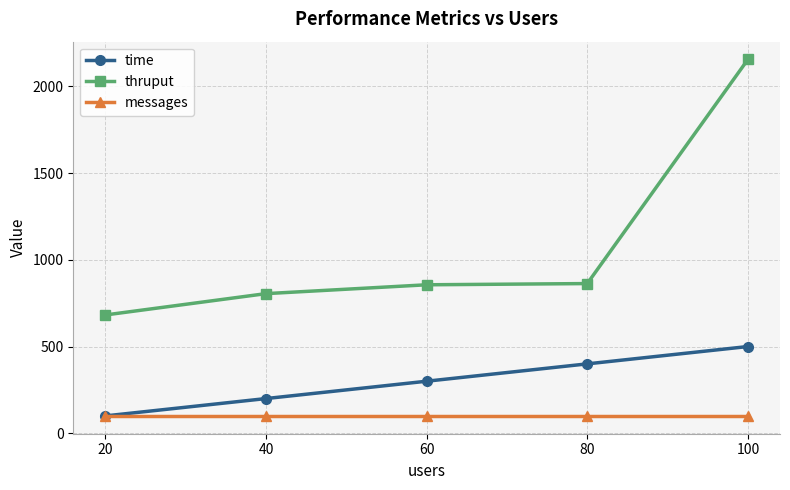

What is the approximate value of messages at 20?

100